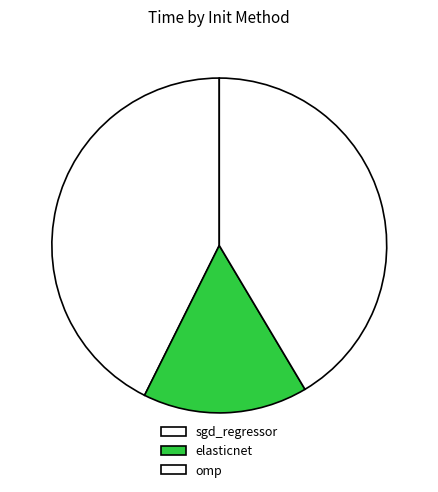

Count the number of slices in the pie.

3